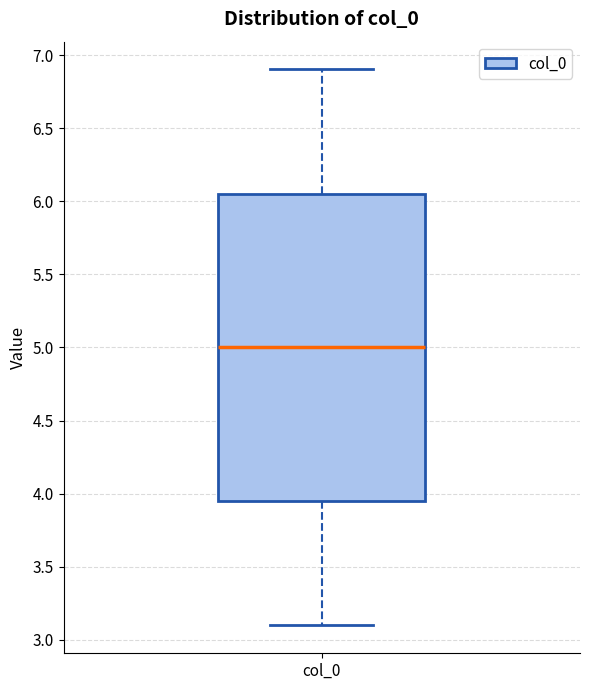

Read this box plot against the y-axis: the position of the median line, the range covered by the box, and the ends of both whiskers. The values are not printed on the chart, so give them approximately, as read against the axis.

median 5.00, box 3.95 to 6.05, whiskers 3.10 to 6.90